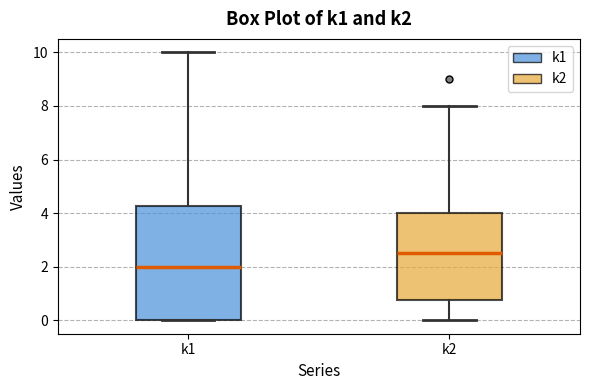

Reading left to right, transcribe this box plot: for each box, give where its median line is, the range the box spans, and where its two whiskers end, as read against the y-axis. The values are not printed on the chart, so give them approximately, as read against the axis.

k1: median 2.0, box 0.0 to 4.2, whiskers 0.0 to 10.0
k2: median 2.6, box 0.8 to 4.0, whiskers 0.0 to 8.0